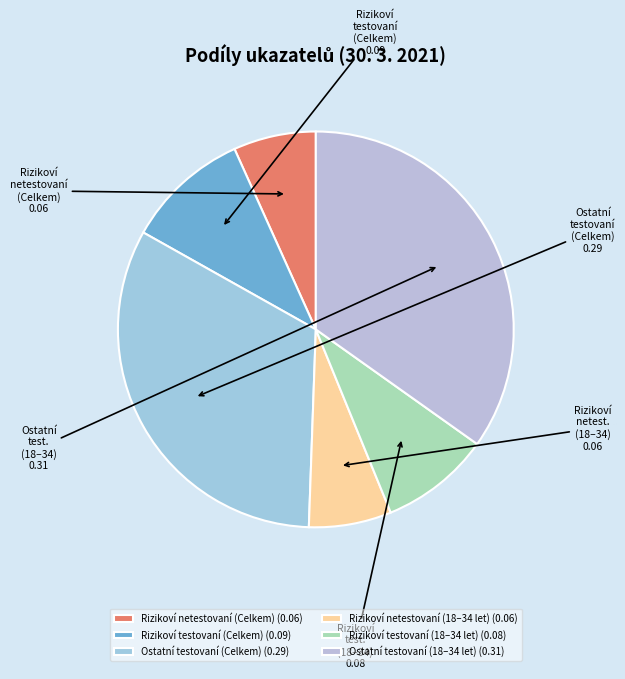

Count the number of slices in the pie.

6